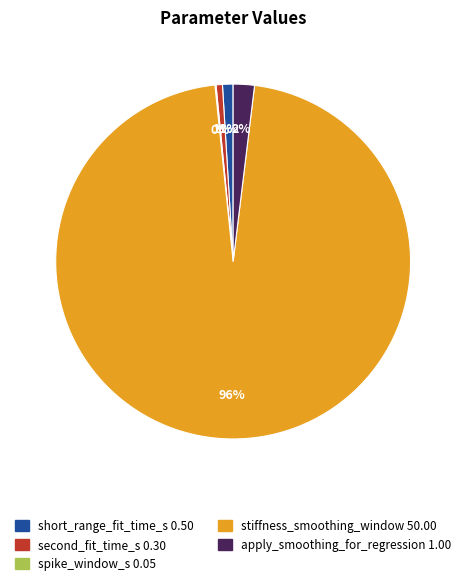

To the nearest percent, what is the difference between the stiffness_smoothing_window and short_range_fit_time_s slice percentages?

95%